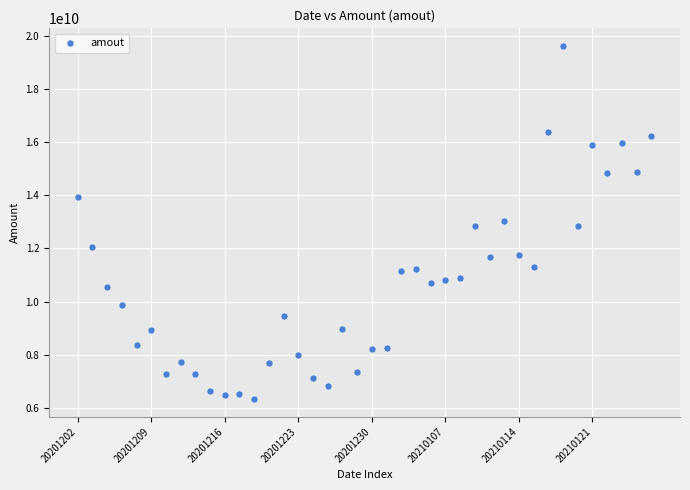

What is the range of Y values (max minus min)?

13310253568